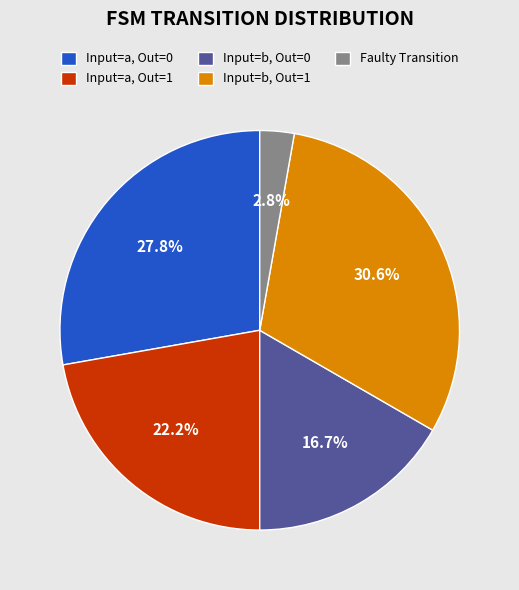

Is there a majority slice in this chart?

No